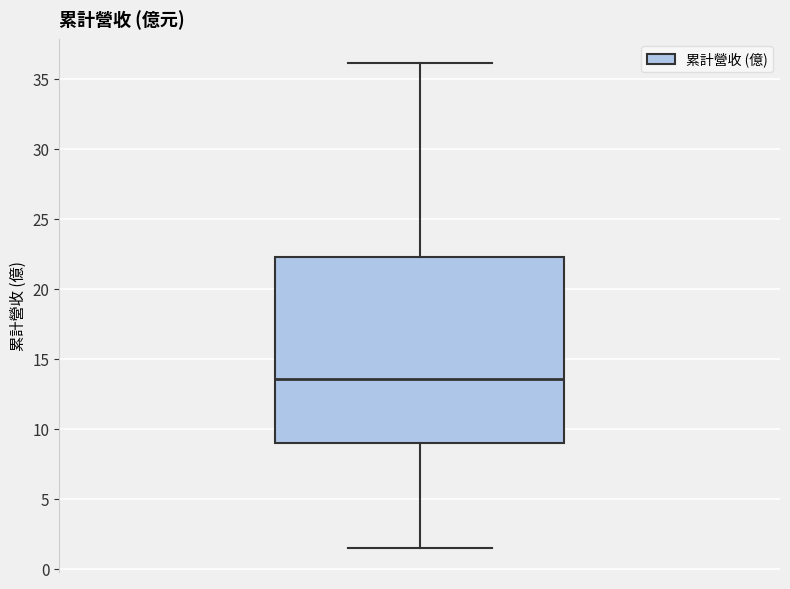

Where does the upper whisker of the box end on the y-axis? The values are not printed on the chart, so give them approximately, as read against the axis.

36.0